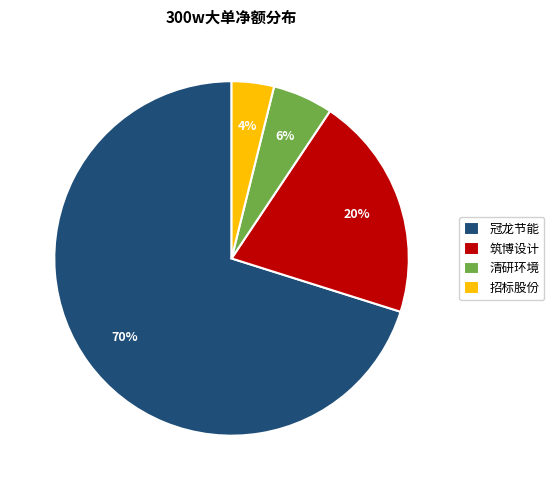

Rank the categories by value from lowest to highest.

招标股份, 清研环境, 筑博设计, 冠龙节能